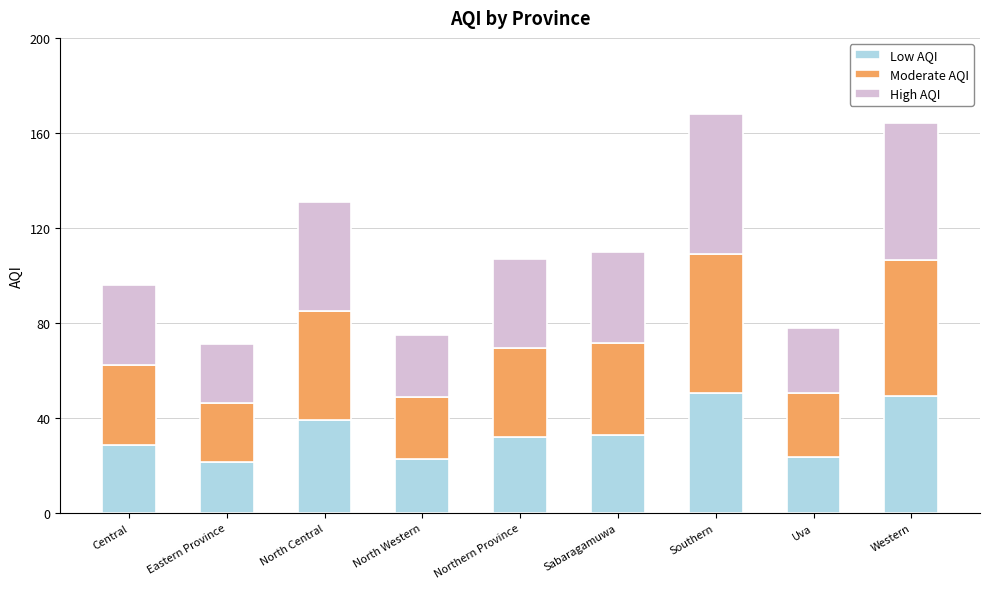

What value does the Low AQI series have at Northern Province?

32.1